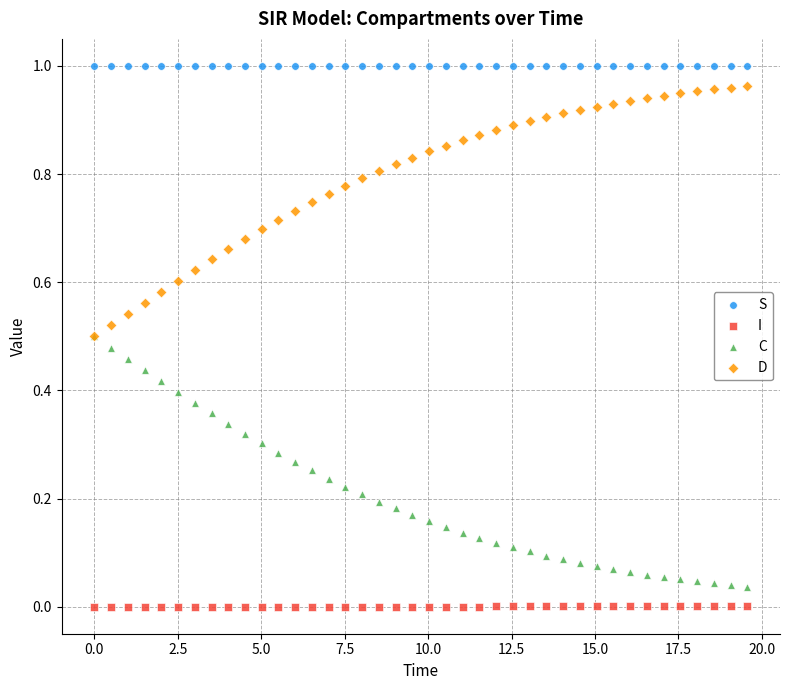

What are all the series names shown in the legend?

S, I, C, D